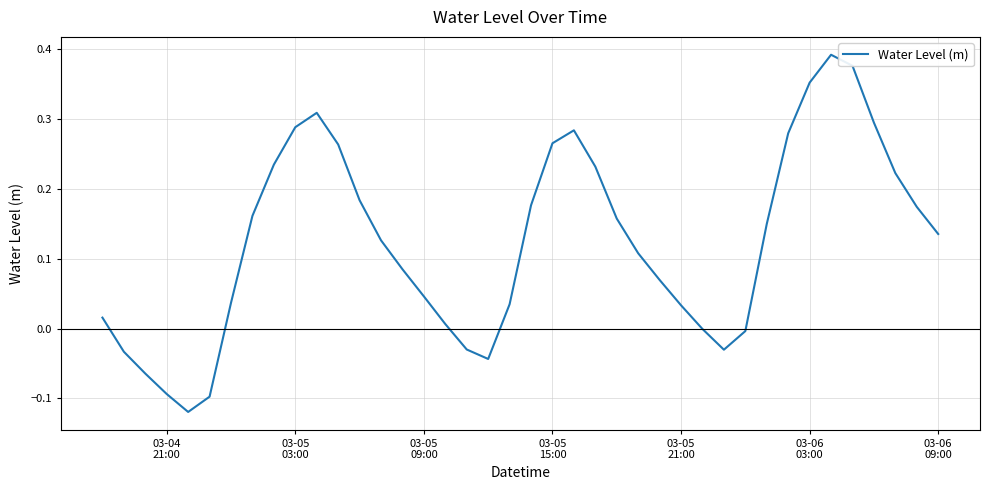

What is the difference between the maximum and minimum values?

0.5